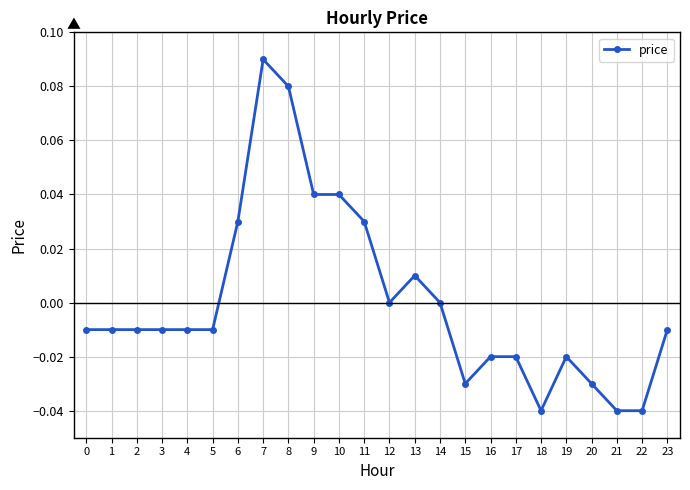

Which label corresponds to the largest value in the chart?

7